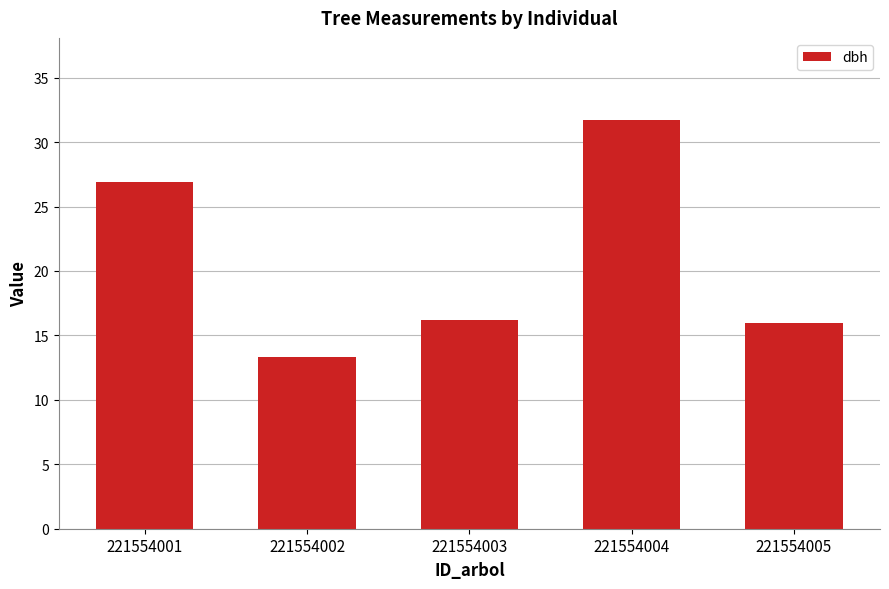

What is the value of the 1st bar from the left?

26.9